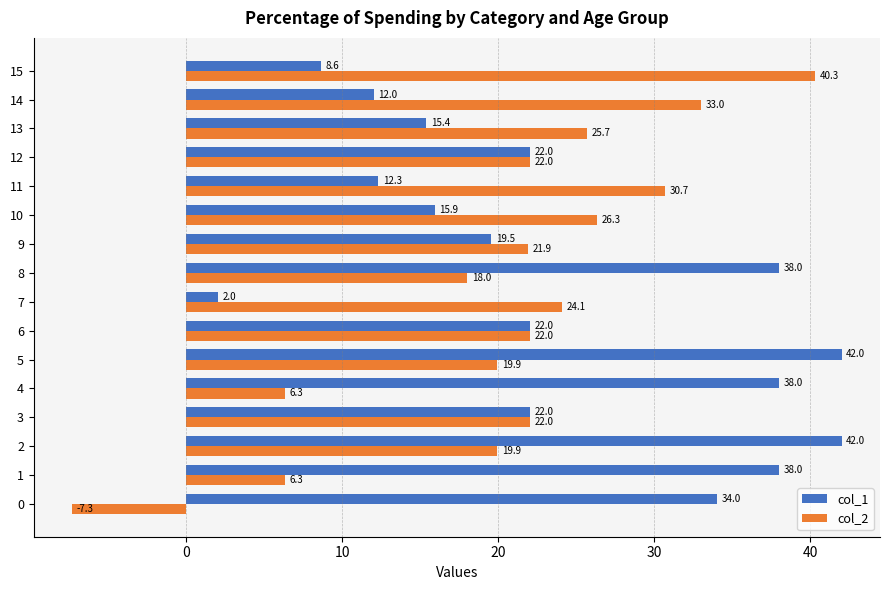

What are all the series names shown in the legend?

col_1, col_2